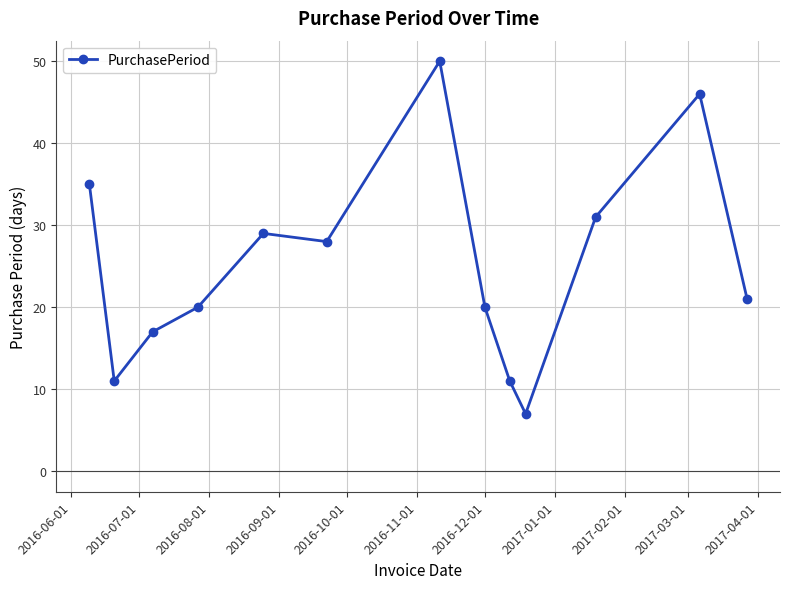

What is the value of the 7th point from the left?

50